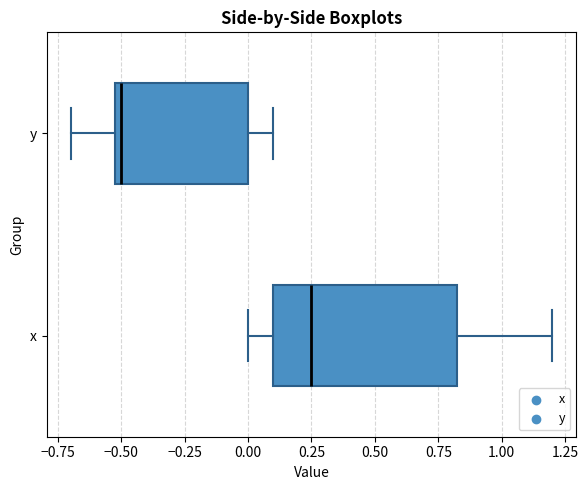

Reading bottom to top, transcribe this box plot: for each box, give where its median line is, the range the box spans, and where its two whiskers end, as read against the x-axis. The values are not printed on the chart, so give them approximately, as read against the axis.

x: median 0.25, box 0.10 to 0.85, whiskers 0.00 to 1.20
y: median -0.50 (just right of the box's left edge), box -0.50 to 0.00, whiskers -0.70 to 0.10